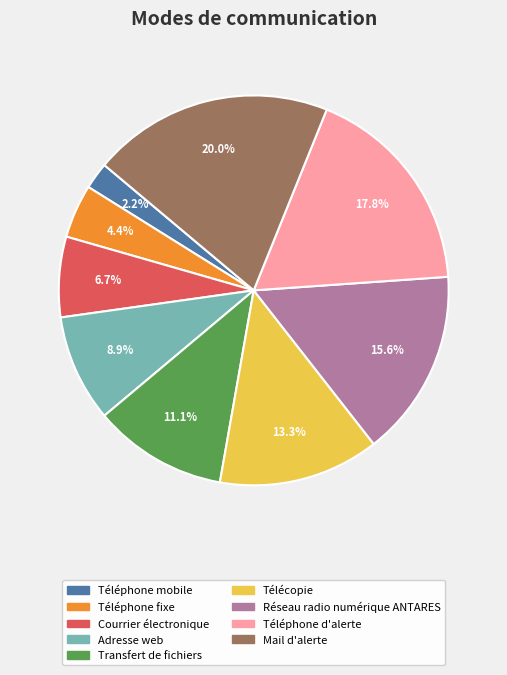

To the nearest percent, what is the average slice percentage?

11%